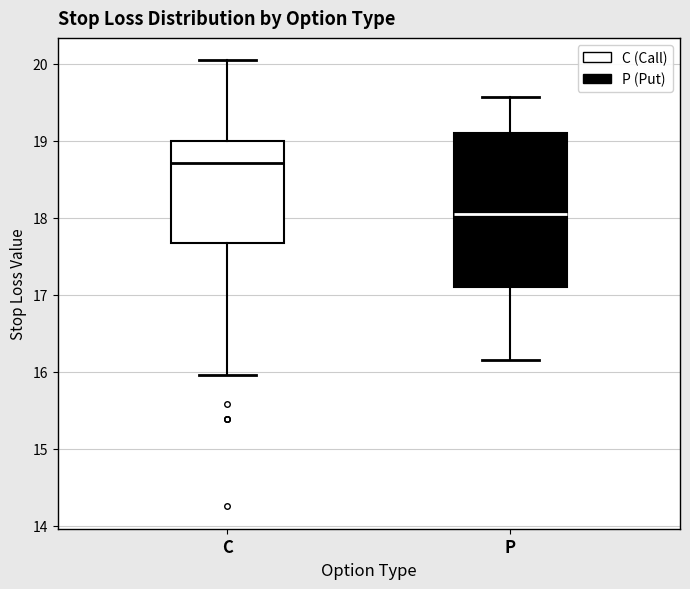

Where does the upper whisker of the box for C end on the y-axis? The values are not printed on the chart, so give them approximately, as read against the axis.

20.0